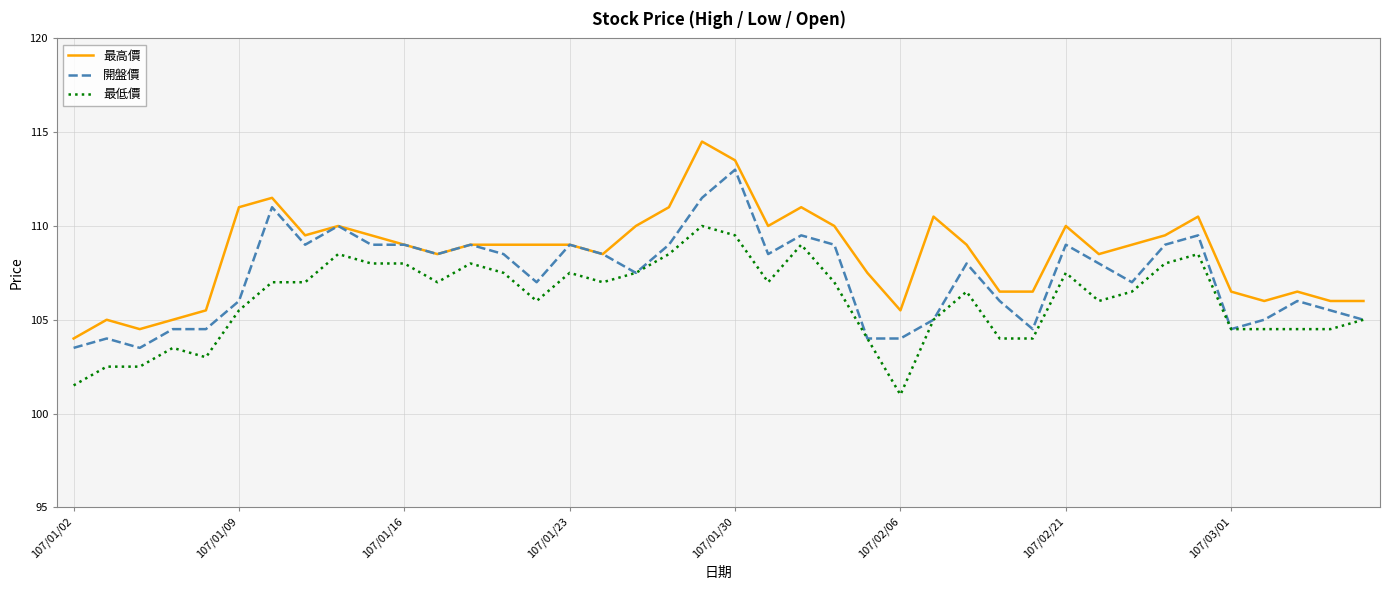

What is the highest value of the 最高價 series?

114.5